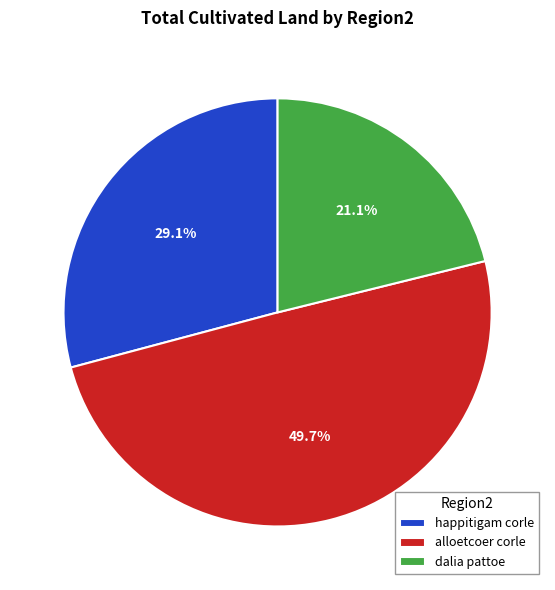

True or false: dalia pattoe accounts for 1% of the total.

False